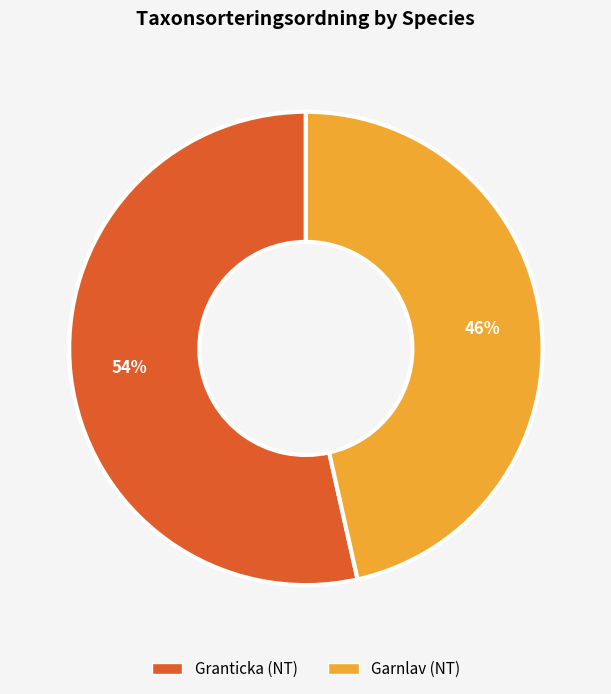

Rank the categories by value from highest to lowest.

Granticka (NT), Garnlav (NT)